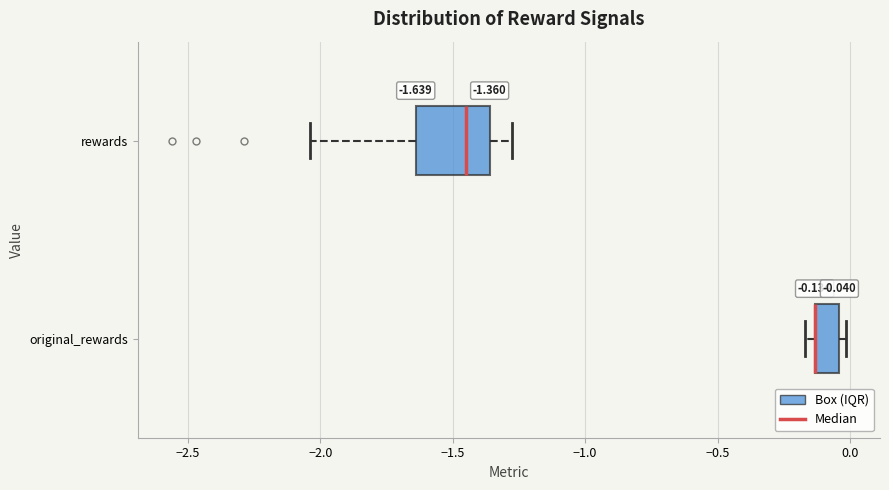

Comparing the boxes themselves (not the whiskers), which one is the widest?

rewards